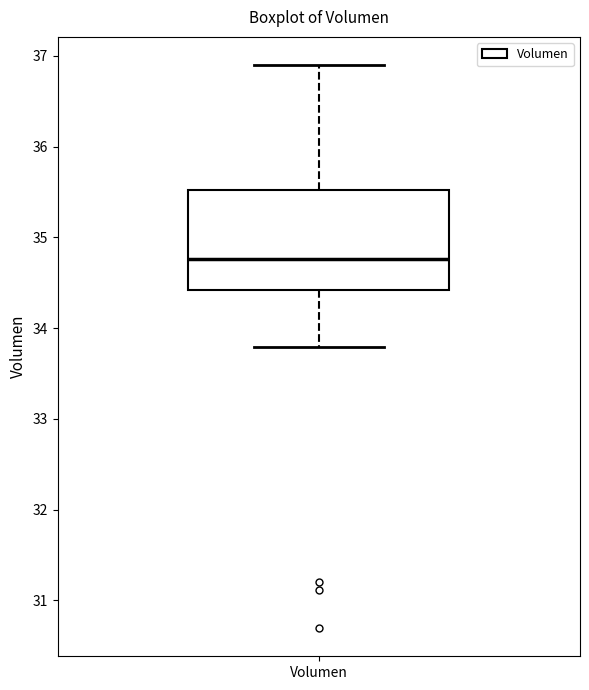

Read this box plot against the y-axis: the position of the median line, the range covered by the box, and the ends of both whiskers. The values are not printed on the chart, so give them approximately, as read against the axis.

median 34.8, box 34.4 to 35.5, whiskers 33.8 to 36.9